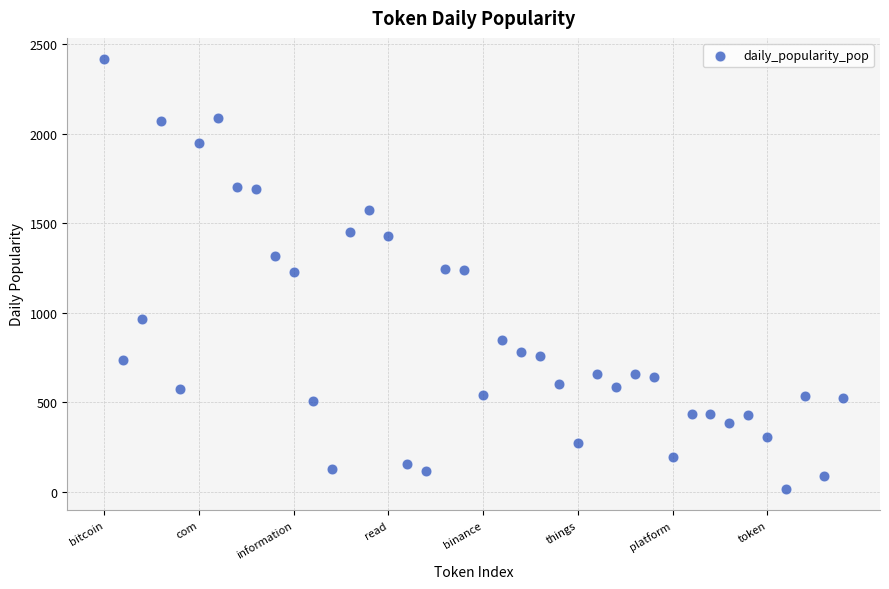

What is the range of Y values (max minus min)?

2396.1